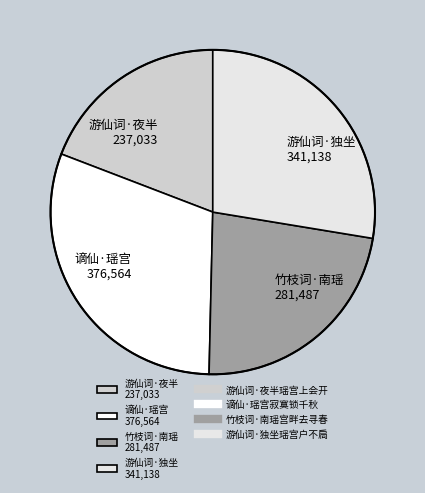

How many segments does this pie chart have?

4